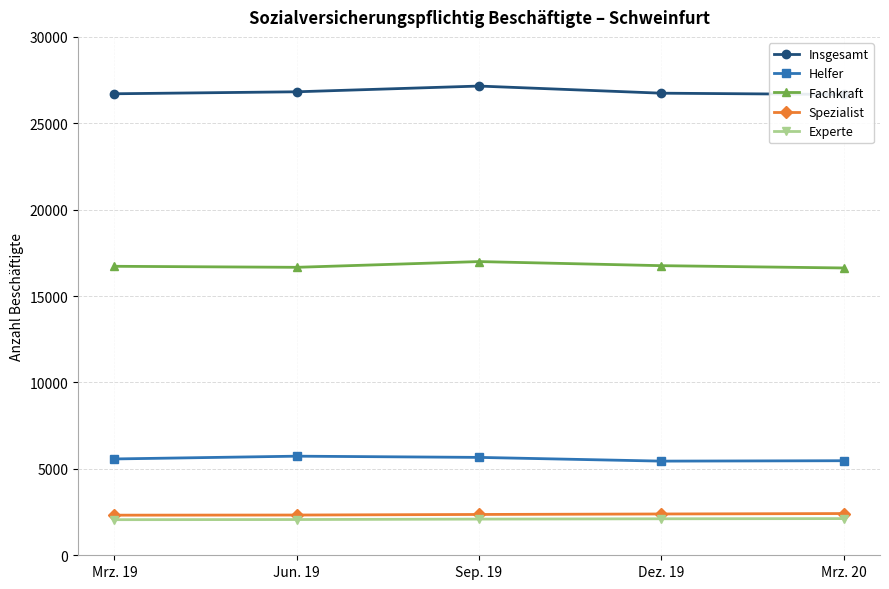

Read the Experte value at Dez. 19, to the nearest 10.

2110